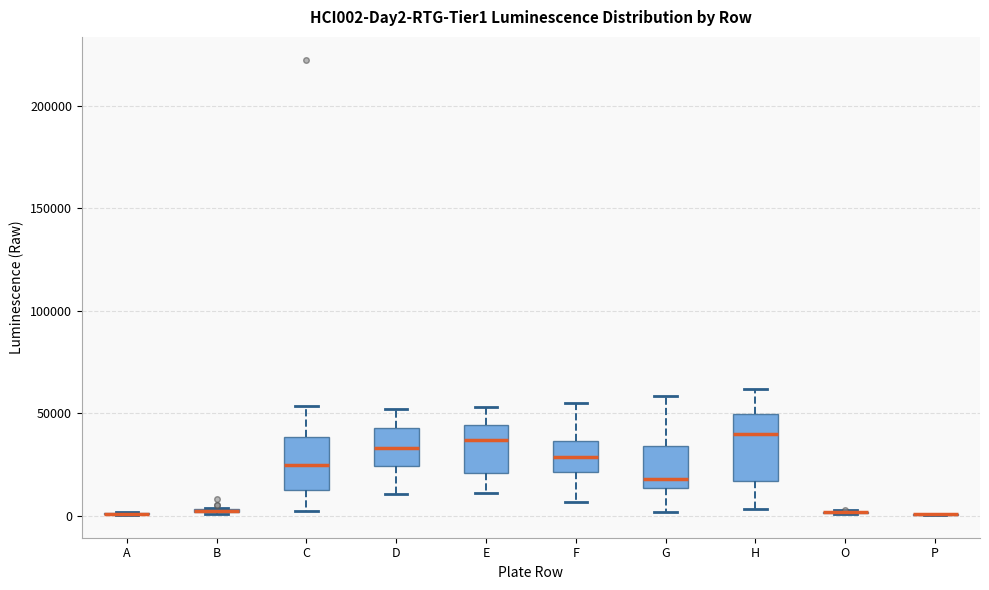

Reading left to right, transcribe this box plot: for each box, give where its median line is, the range the box spans, and where its two whiskers end, as read against the y-axis. The values are not printed on the chart, so give them approximately, as read against the axis.

A: box collapsed to a line at 0, whiskers 0 to 0
B: box collapsed to a line at 5000, whiskers 0 to 5000
C: median 25000, box 15000 to 40000, whiskers 0 to 55000
D: median 35000, box 25000 to 45000, whiskers 10000 to 50000
E: median 35000, box 20000 to 45000, whiskers 10000 to 55000
F: median 30000, box 20000 to 35000, whiskers 5000 to 55000
G: median 20000, box 15000 to 35000, whiskers 0 to 60000
H: median 40000, box 15000 to 50000, whiskers 5000 to 60000
O: box collapsed to a line at 0, whiskers 0 to 5000
P: box collapsed to a line at 0, whiskers 0 to 0